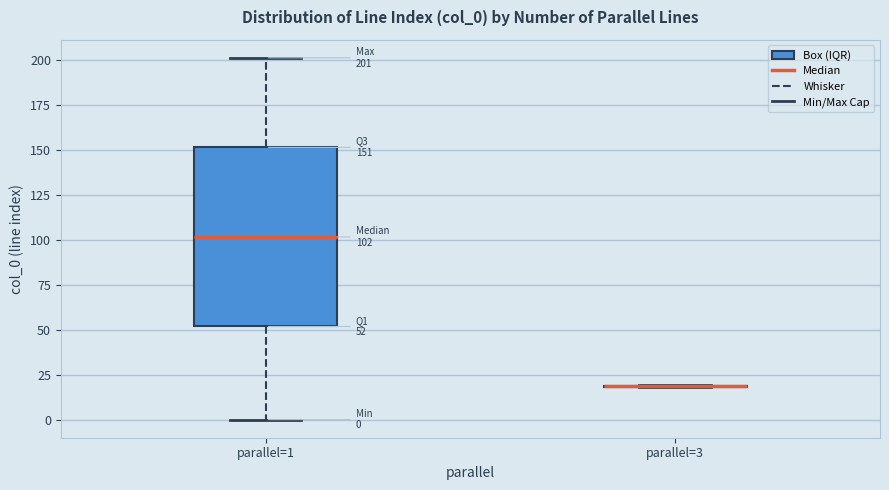

Comparing the boxes themselves (not the whiskers), which one is the tallest?

parallel=1